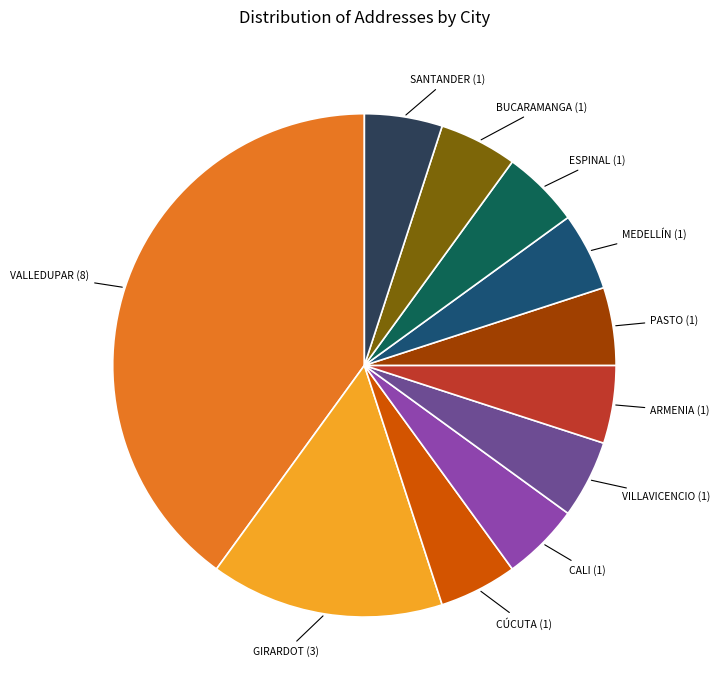

Does any single category account for the majority?

No